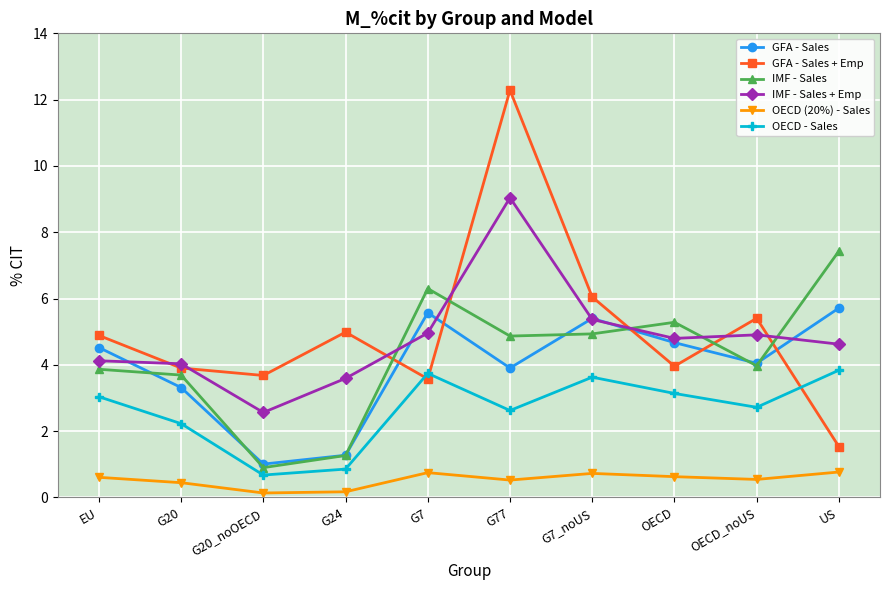

At which category does GFA - Sales reach its first local valley?

G20_noOECD